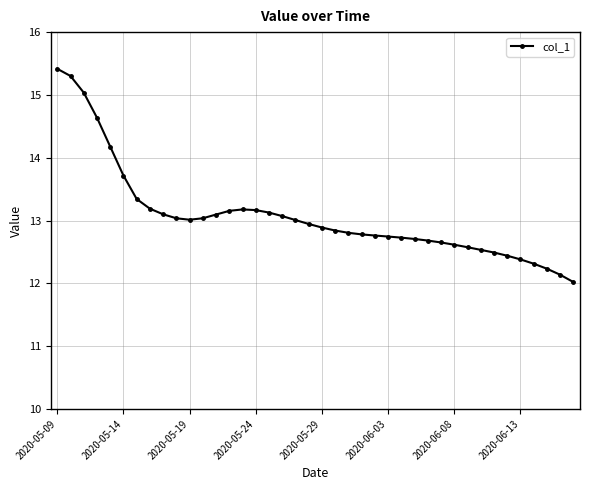

What is the difference between the maximum and minimum values?

3.4